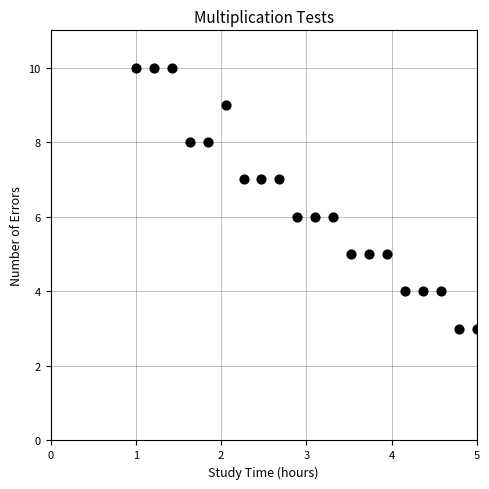

What is the range of Y values (max minus min)?

7